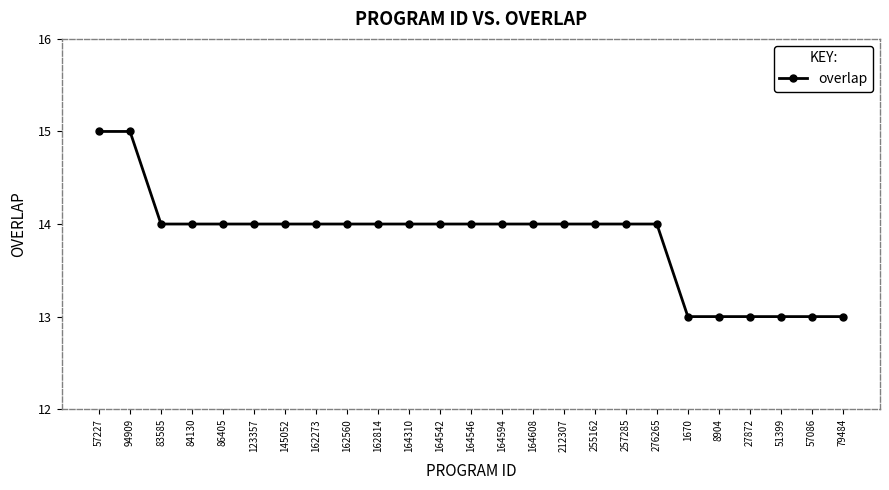

What is the minimum value shown in the chart?

13